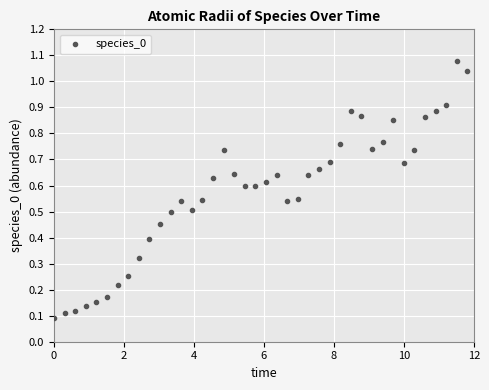

What is the range of X values (max minus min)?

11.8